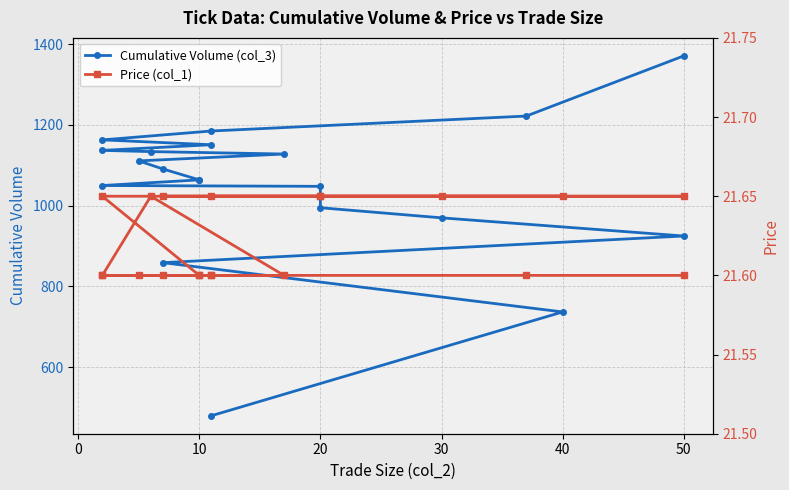

Does the chart have visible grid lines?

Yes